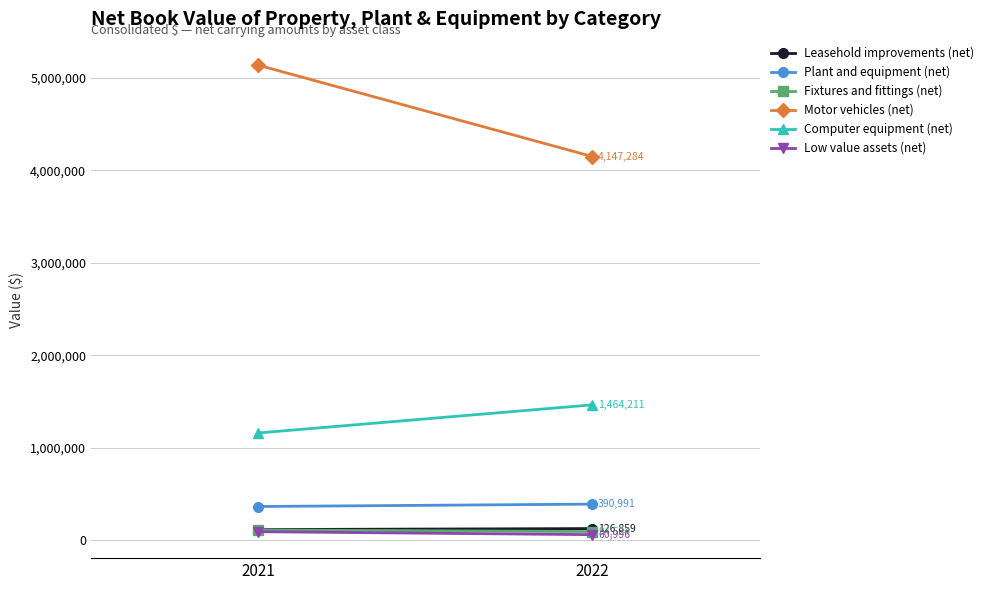

Is this an area chart (filled region under the line)?

No